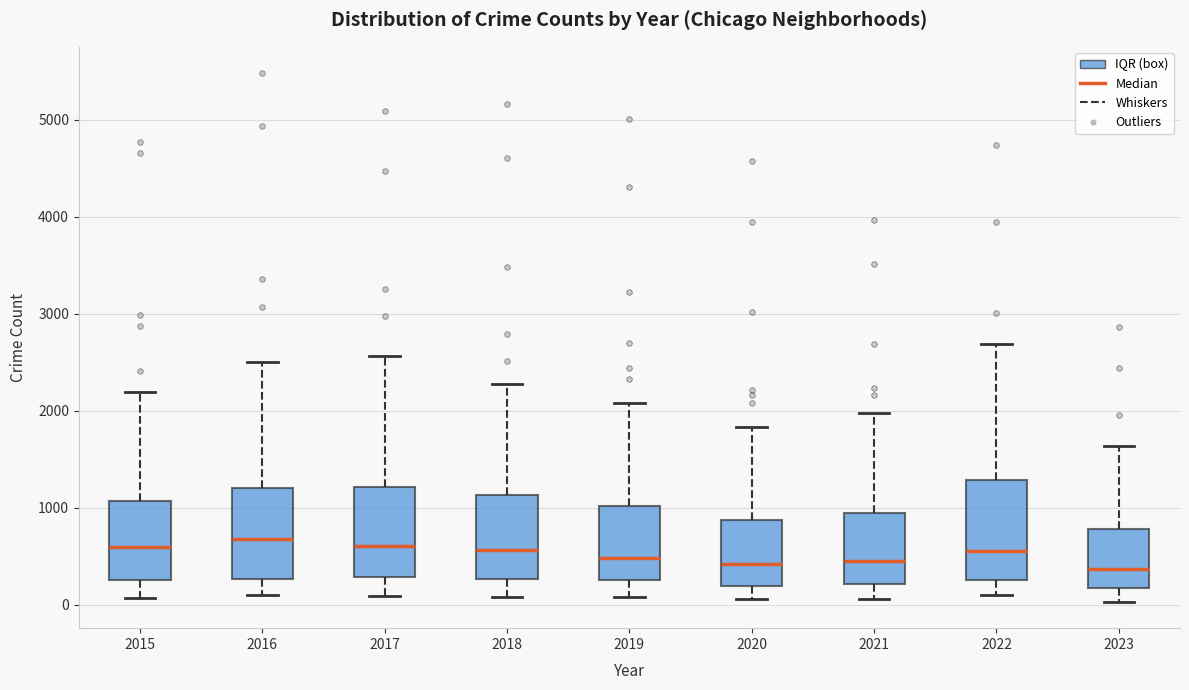

Where is the lower edge of the box at x = 2020 on the y-axis? The values are not printed on the chart, so give them approximately, as read against the axis.

200